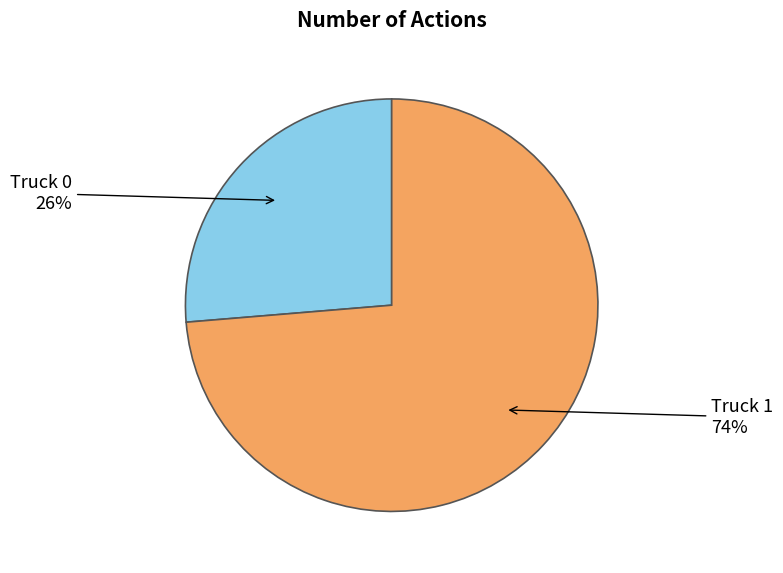

Does any single category account for the majority?

Yes